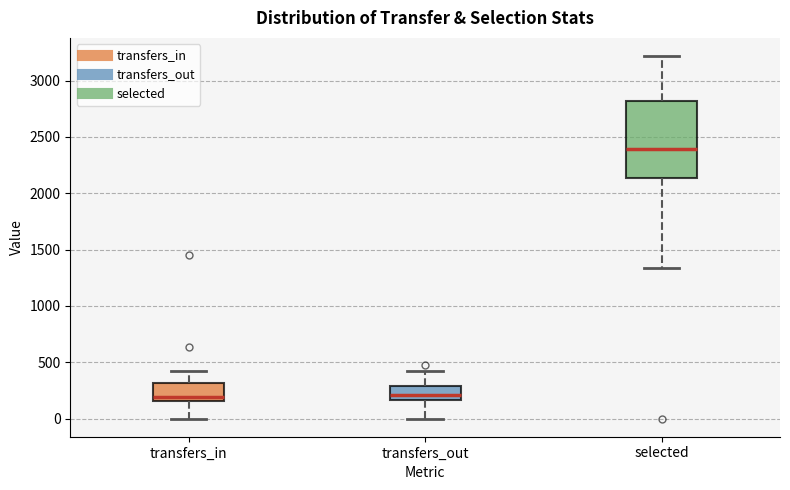

Which box is the tallest, from its lower edge to its upper edge?

selected